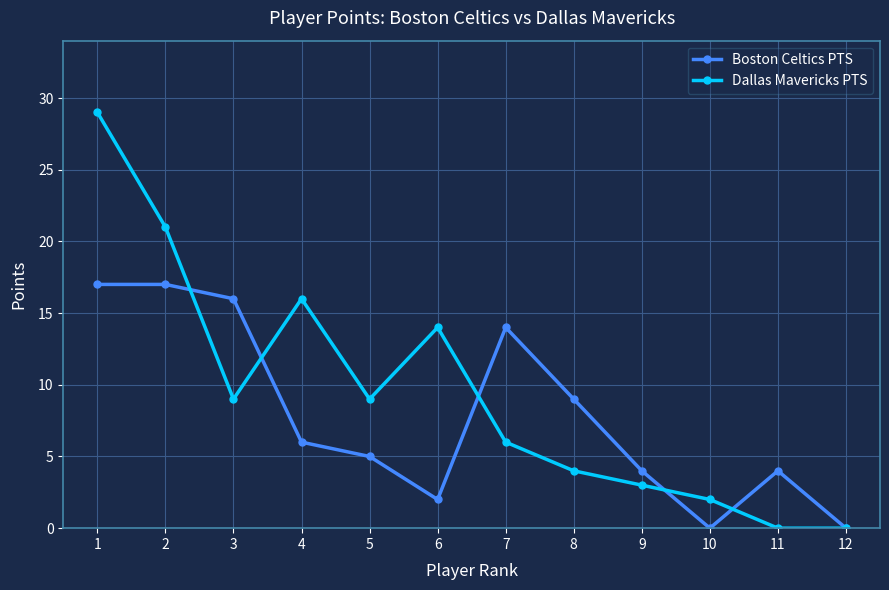

What is the maximum value shown in the chart?

29